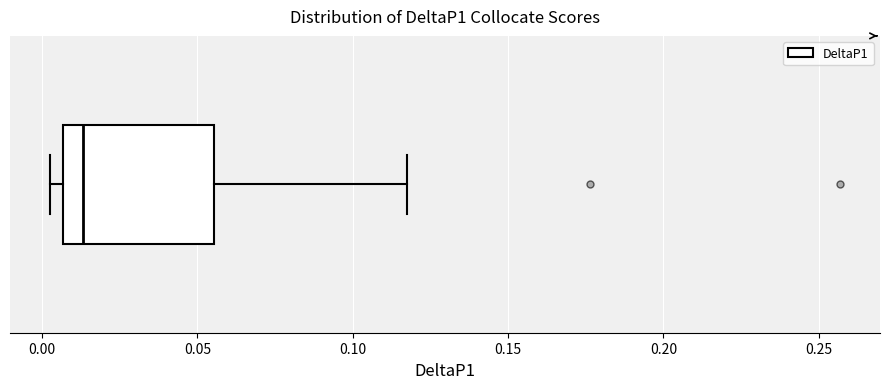

Transcribe this box plot: give where the median line is, the range the box spans, and where the two whiskers end, as read against the x-axis. The values are not printed on the chart, so give them approximately, as read against the axis.

median 0.015, box 0.005 to 0.055, whiskers 0.000 to 0.120